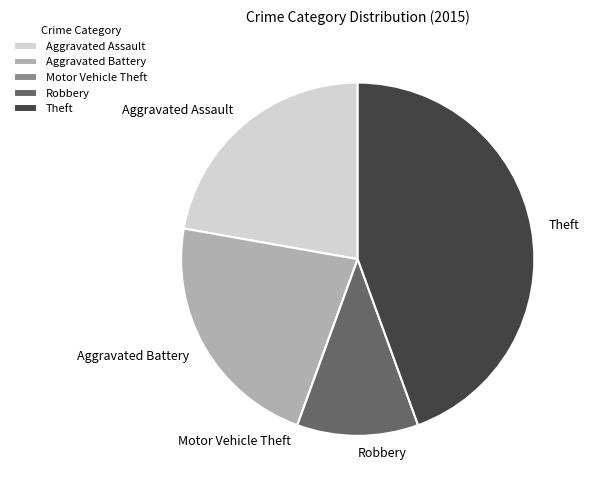

Combined, do Theft and Robbery account for over 50%?

Yes